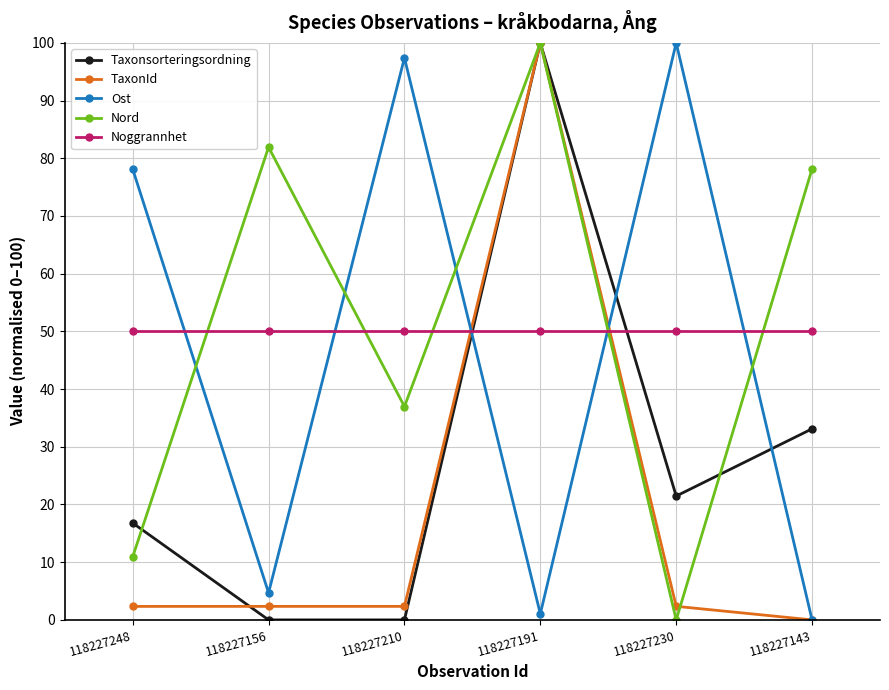

At which label does TaxonId first exceed 2?

118227248